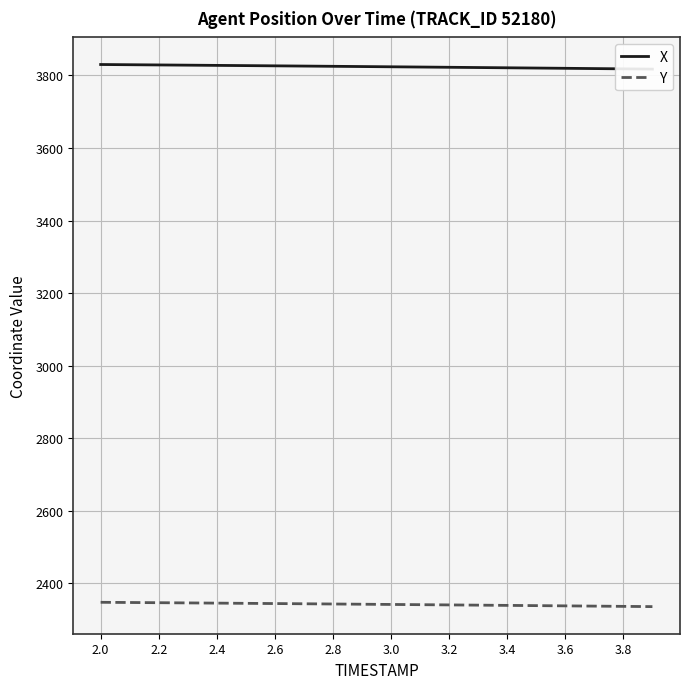

What is the highest value of the Y series?

2347.7